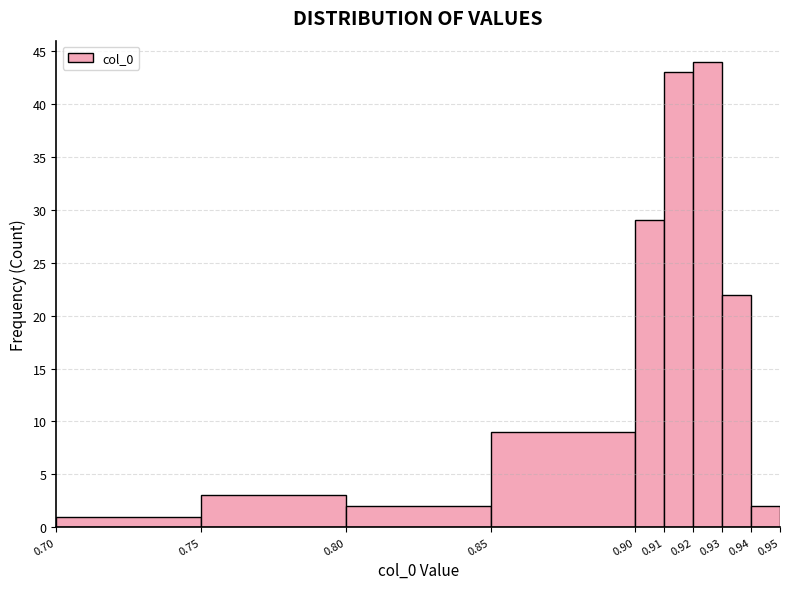

Reading left to right, transcribe this chart: for each bar, give the range it covers on the x-axis and its height. The values are not printed on the chart, so give them approximately, as read against the axis.

0.70 to 0.75: 1
0.75 to 0.80: 3
0.80 to 0.85: 2
0.85 to 0.90: 9
0.90 to 0.91: 29
0.91 to 0.92: 43
0.92 to 0.93: 44
0.93 to 0.94: 22
0.94 to 0.95: 2